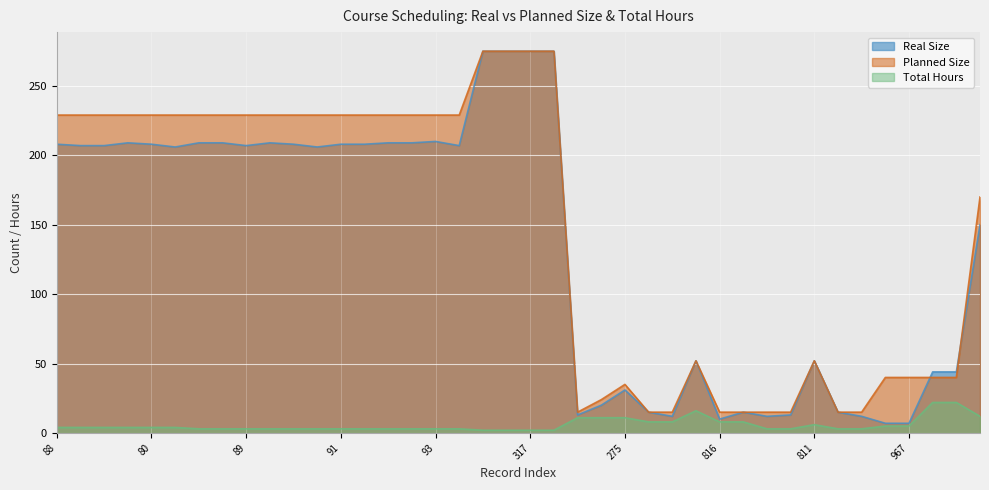

At 201, list the series in order from largest to smallest.

Planned Size, Real Size, Total Hours